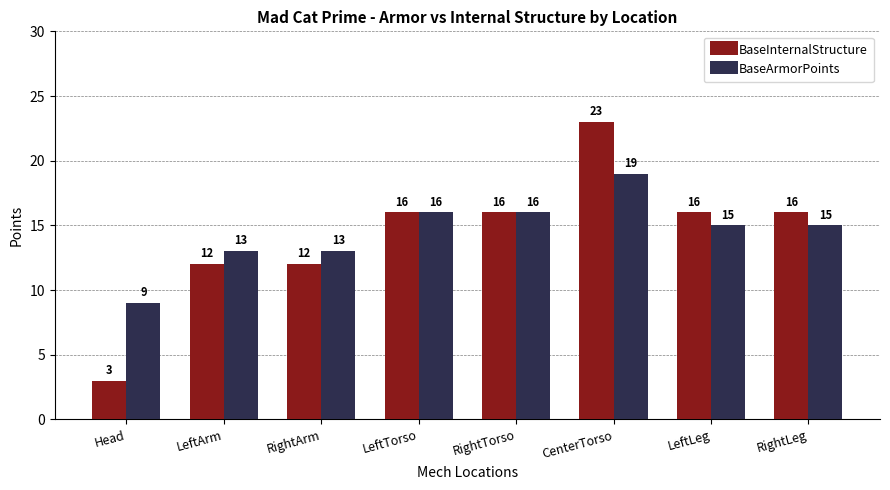

The value of BaseArmorPoints at Head is 9. True or false?

True